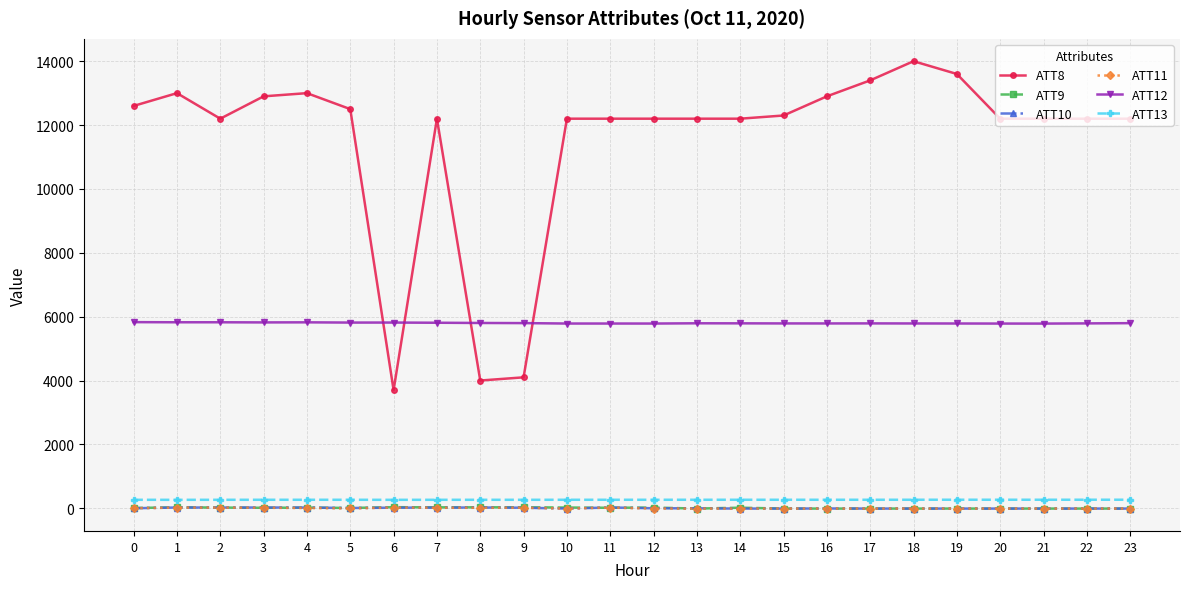

At how many categories does at least one series exceed 602?

24